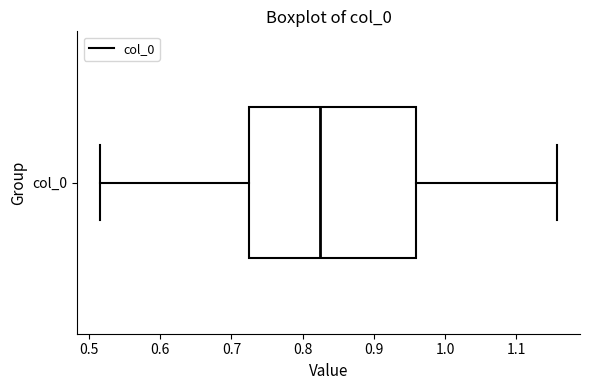

Where does the left whisker of the box for col_0 end on the x-axis? The values are not printed on the chart, so give them approximately, as read against the axis.

0.52